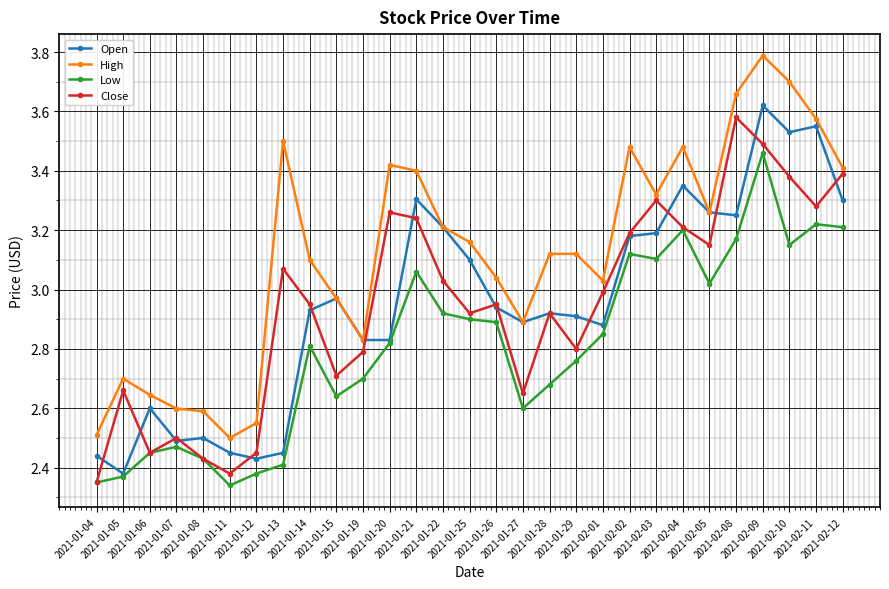

Which series has the largest range (max minus min)?

High